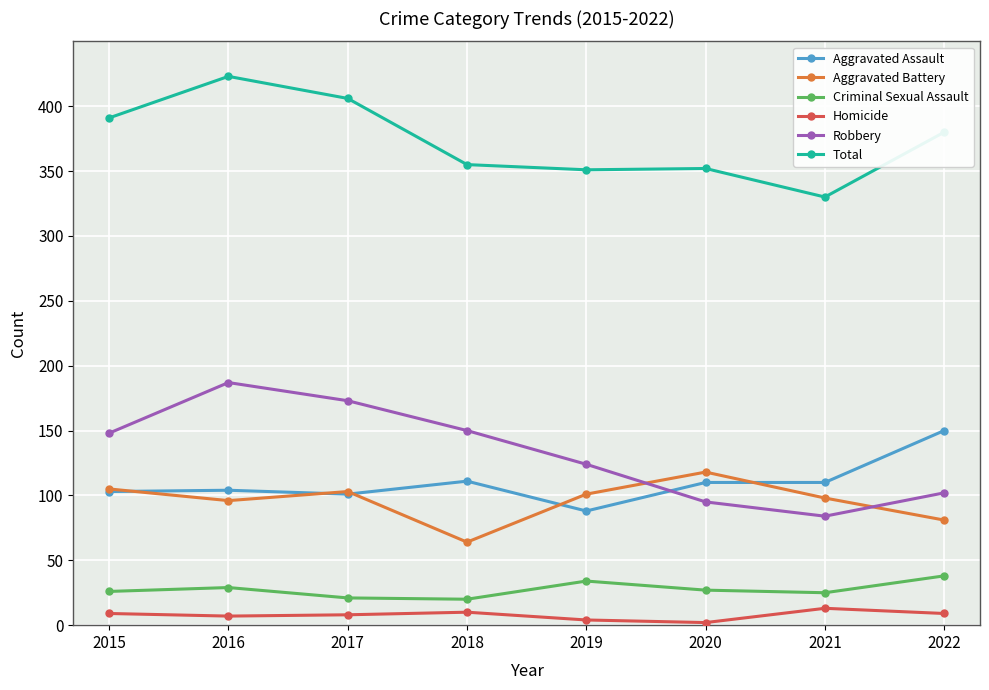

Which series changed the most between 2021 and 2022?

Total